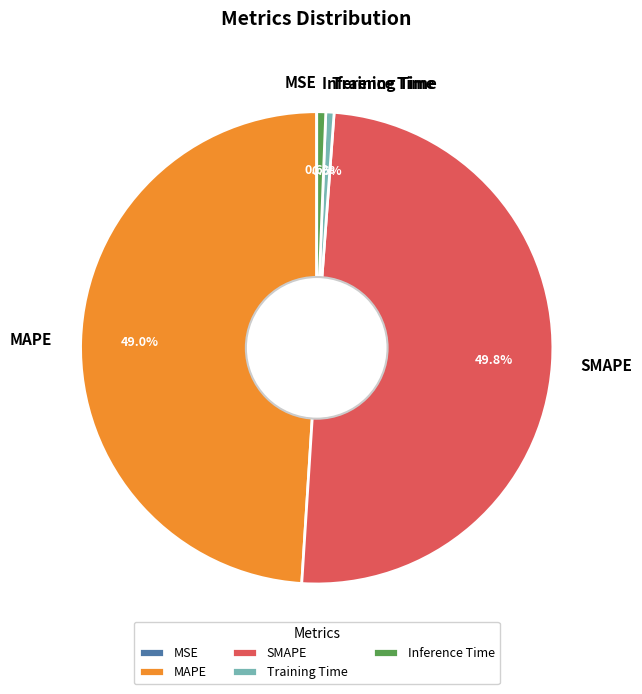

The Training Time slice represents 11% of the pie. True or false?

False